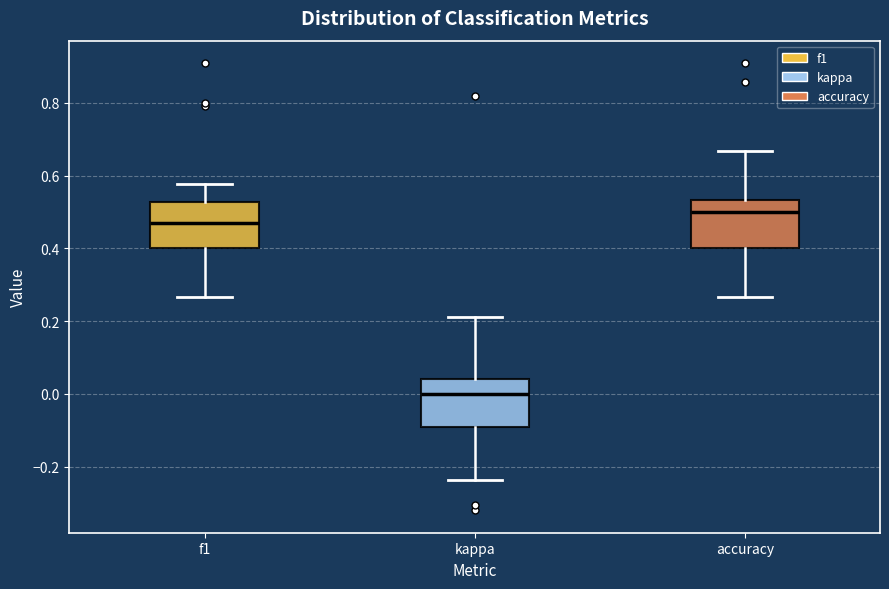

Where does the lower whisker of the box for accuracy end on the y-axis? The values are not printed on the chart, so give them approximately, as read against the axis.

0.26